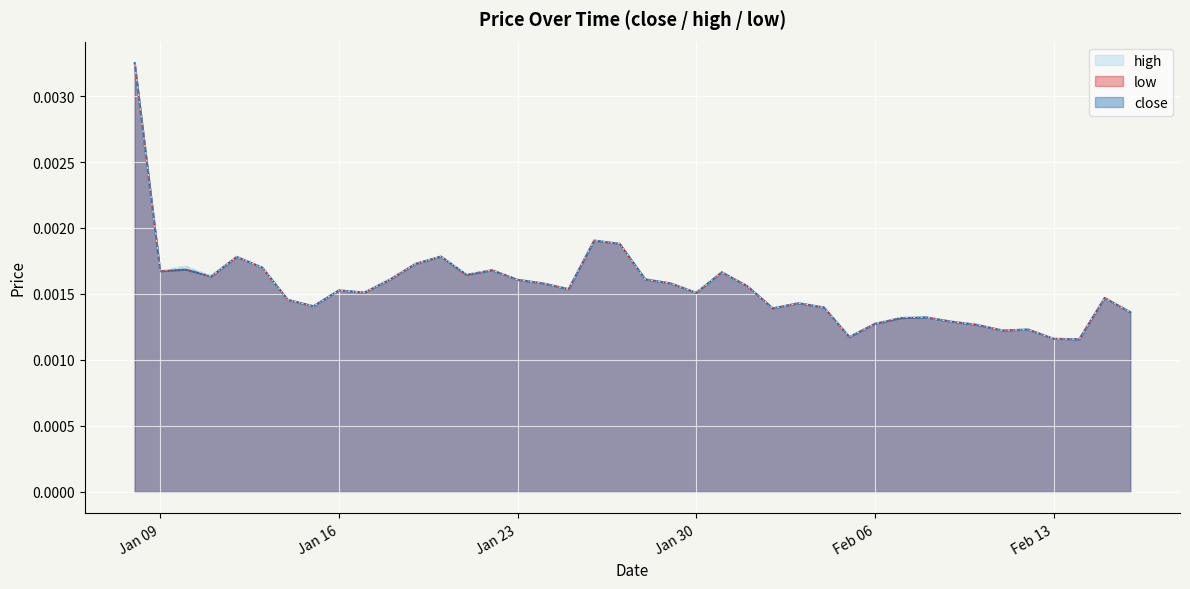

Between 2018-02-08 and 2018-01-11, which is larger?

2018-01-11